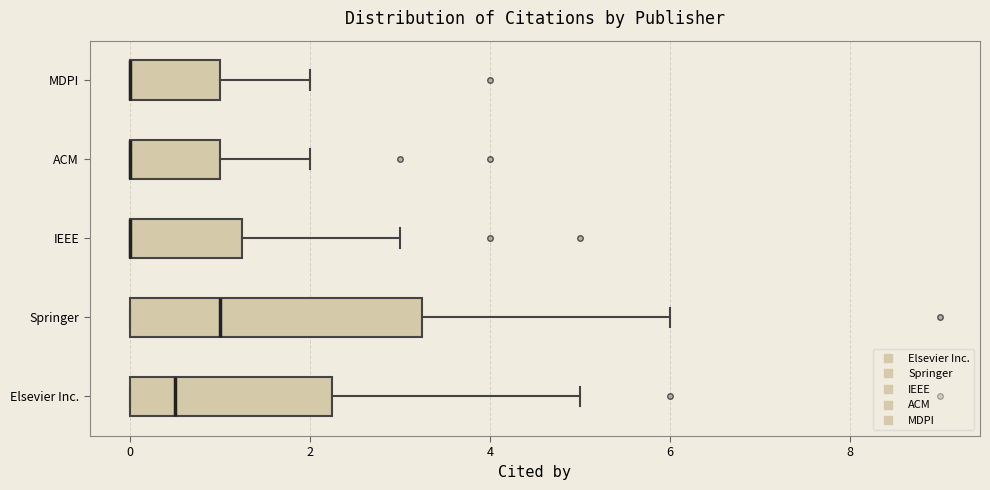

Where is the left edge of the box for ACM on the x-axis? The values are not printed on the chart, so give them approximately, as read against the axis.

0.0